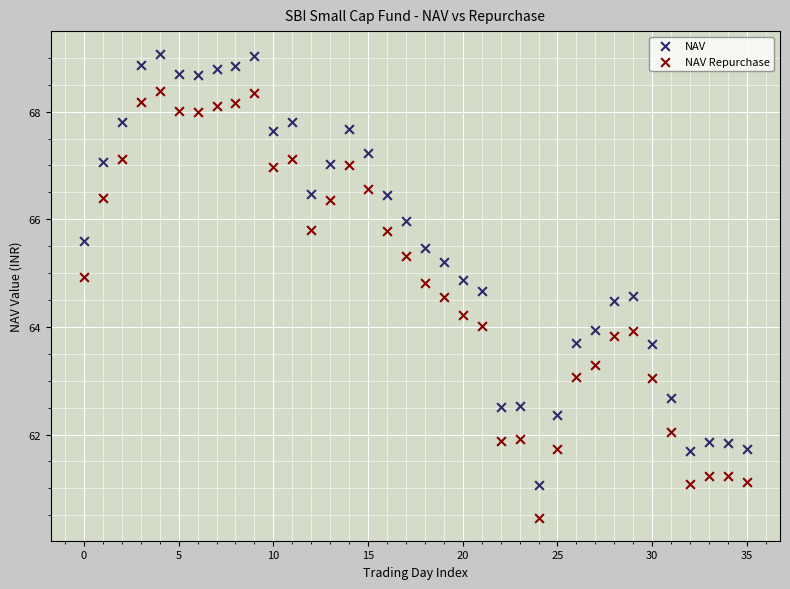

Across all data points, what is the range of Y values (max minus min)?

8.6